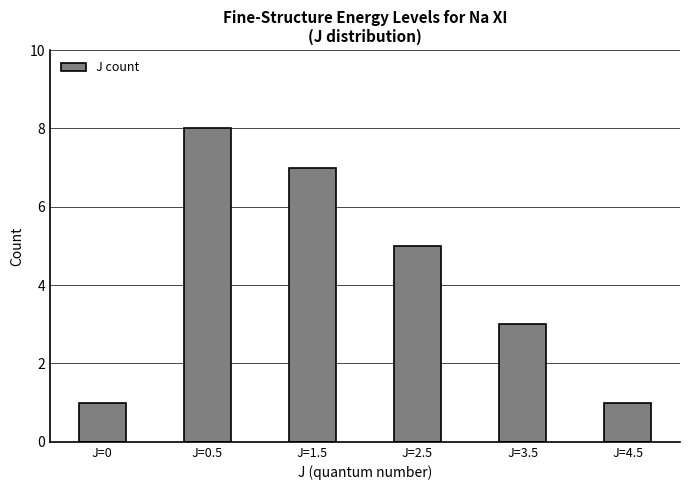

Reading left to right, extract all data points from this chart.

1	8	7	5	3	1